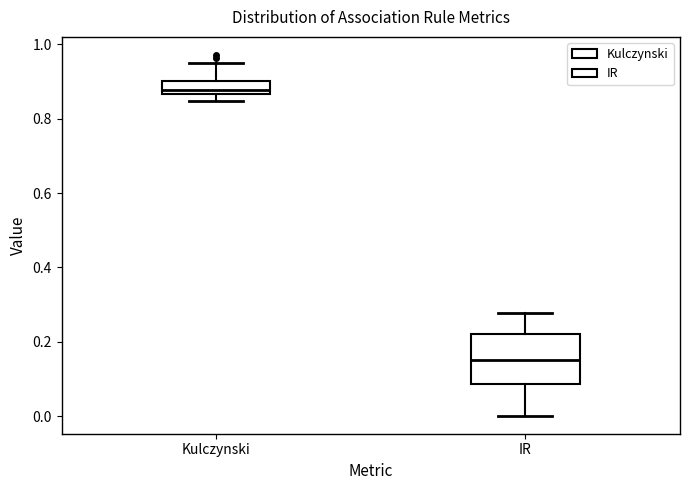

Reading left to right, read every box against the y-axis: the position of its median line, the range the box covers, and the ends of its whiskers. The values are not printed on the chart, so give them approximately, as read against the axis.

Kulczynski: median 0.88, box 0.86 to 0.90, whiskers 0.84 to 0.94
IR: median 0.16, box 0.08 to 0.22, whiskers 0.00 to 0.28